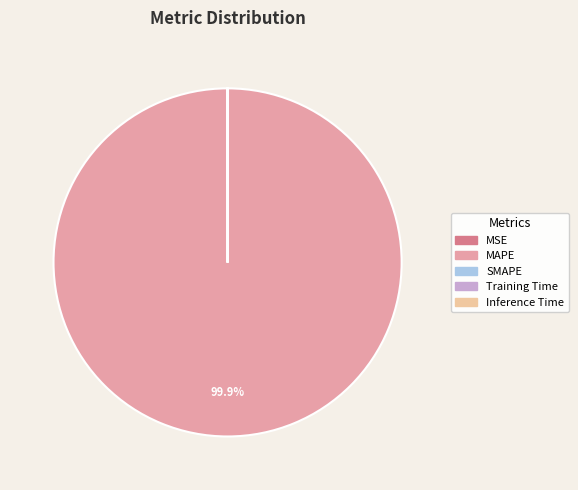

Which slice is the largest?

MAPE